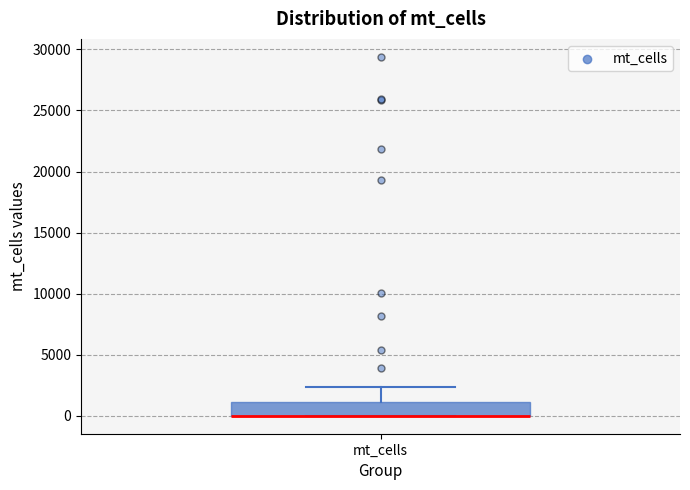

Transcribe this box plot: give where the median line is, the range the box spans, and where the two whiskers end, as read against the y-axis. The values are not printed on the chart, so give them approximately, as read against the axis.

median 0 (drawn on the box's lower edge), box 0 to 1000, whiskers 0 to 2500